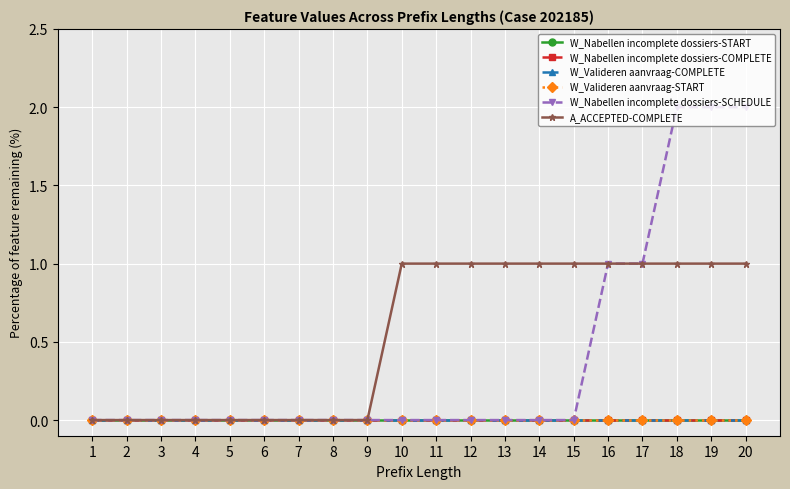

Is this an area chart (filled region under the line)?

No